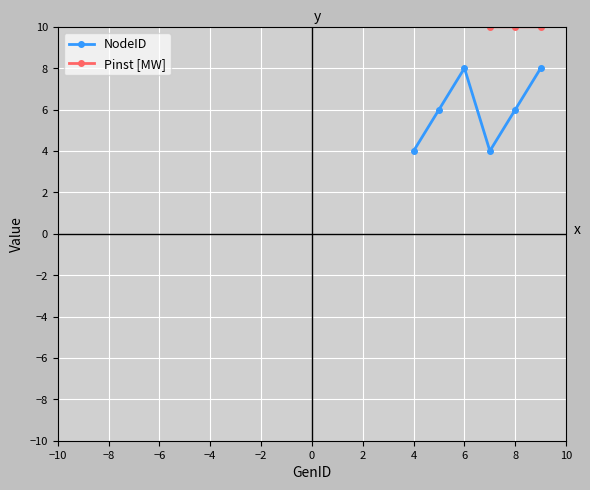

Is it true that NodeID equals 8 at 6?

True